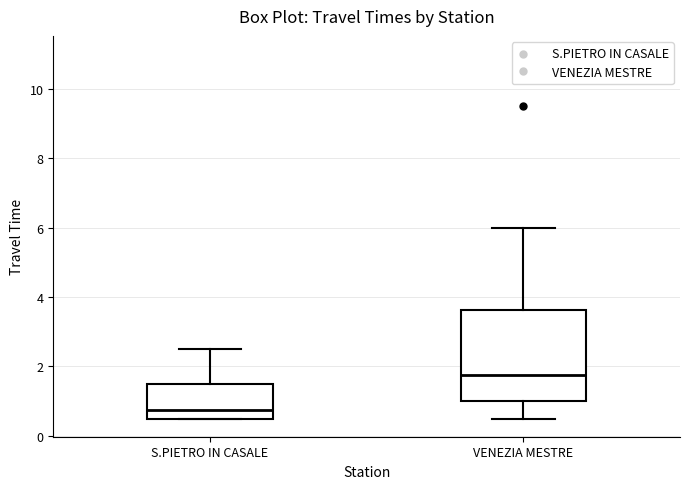

Which box has the lowest median line?

S.PIETRO IN CASALE